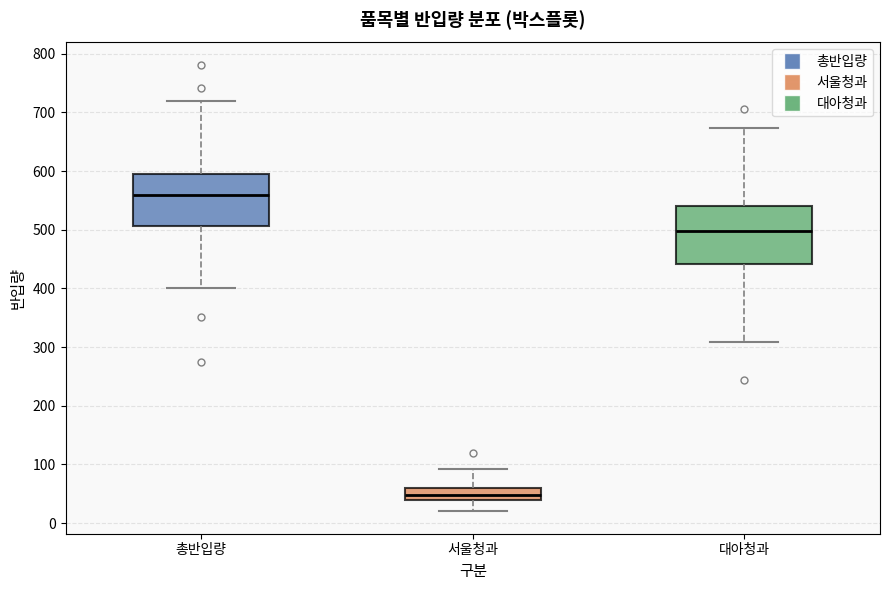

Which box is the tallest, from its lower edge to its upper edge?

대아청과